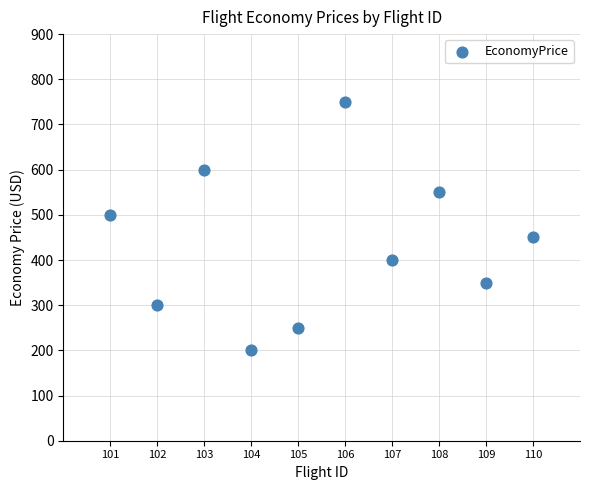

What is the range of X values (max minus min)?

9